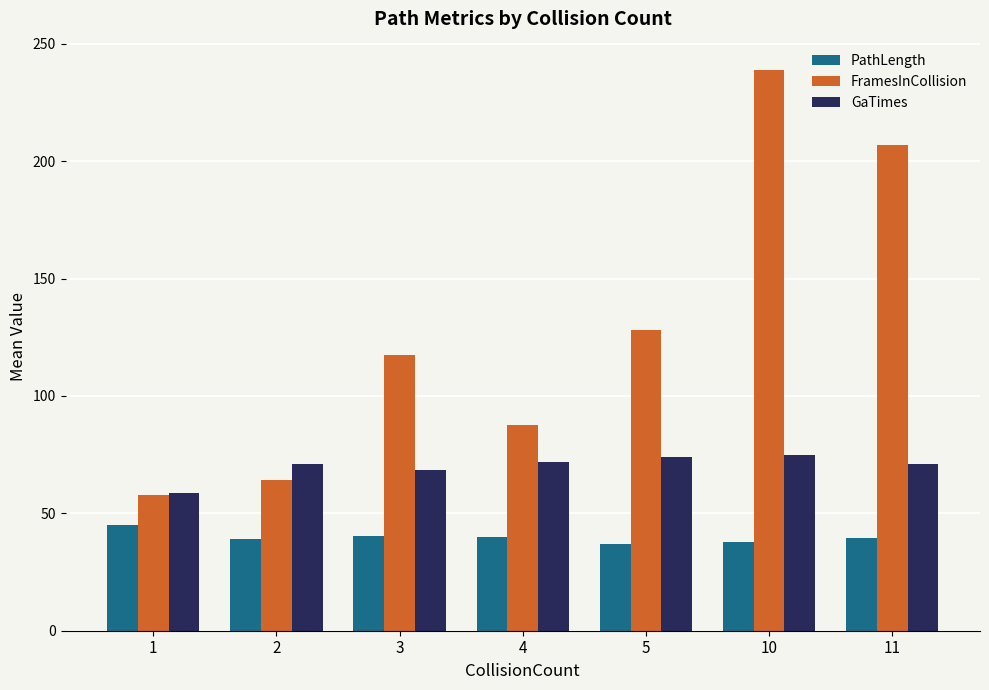

How many values in the FramesInCollision series are below 117?

3